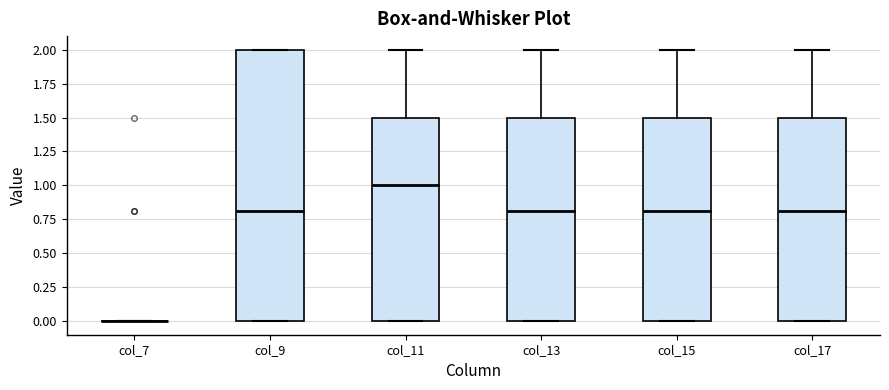

Reading left to right, read every box against the y-axis: the position of its median line, the range the box covers, and the ends of its whiskers. The values are not printed on the chart, so give them approximately, as read against the axis.

col_7: box collapsed to a line at 0.0, whiskers 0.0 to 0.0
col_9: median 0.8, box 0.0 to 2.0, whiskers 0.0 to 2.0
col_11: median 1.0, box 0.0 to 1.5, whiskers 0.0 to 2.0
col_13: median 0.8, box 0.0 to 1.5, whiskers 0.0 to 2.0
col_15: median 0.8, box 0.0 to 1.5, whiskers 0.0 to 2.0
col_17: median 0.8, box 0.0 to 1.5, whiskers 0.0 to 2.0